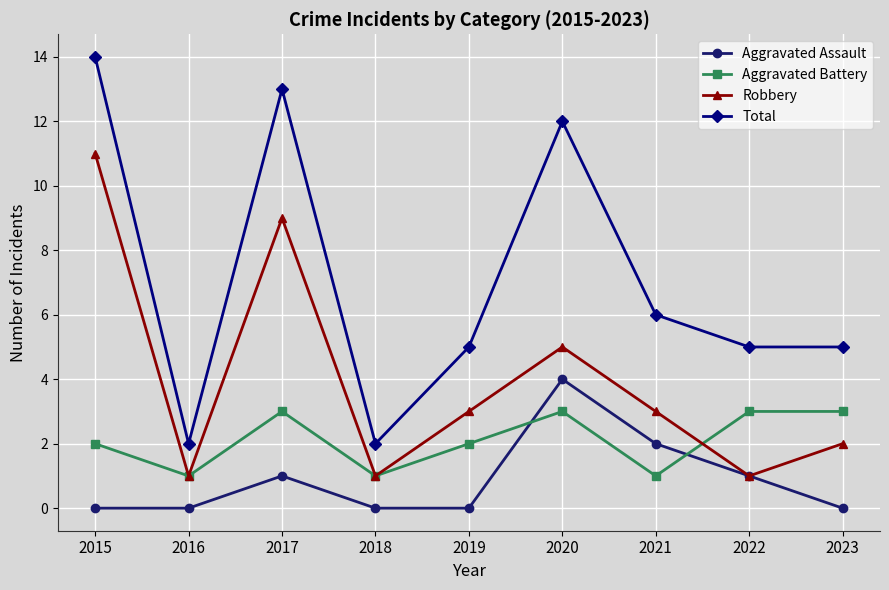

What is the difference between the second highest and minimum values in the Robbery series?

8